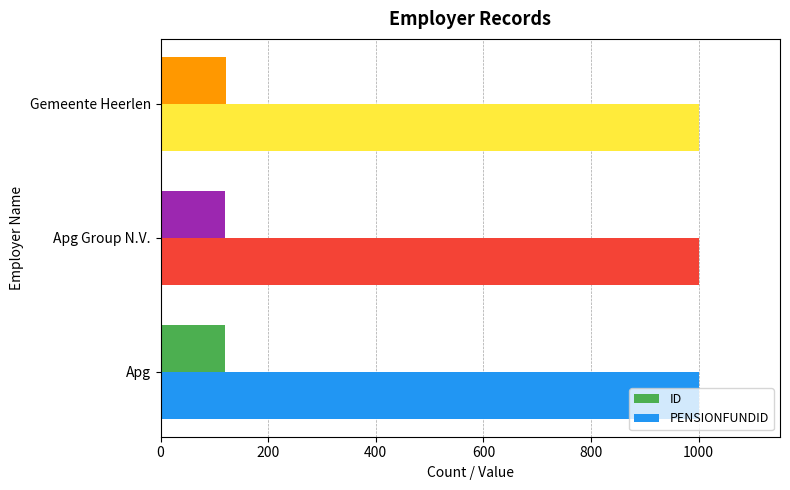

List the series in order of their overall mean, highest first.

PENSIONFUNDID, ID